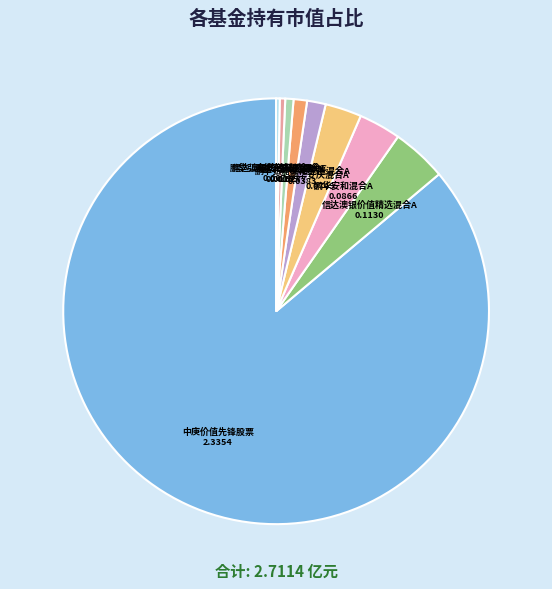

True or false: 信达澳银价值精选混合A accounts for 4% of the total.

True